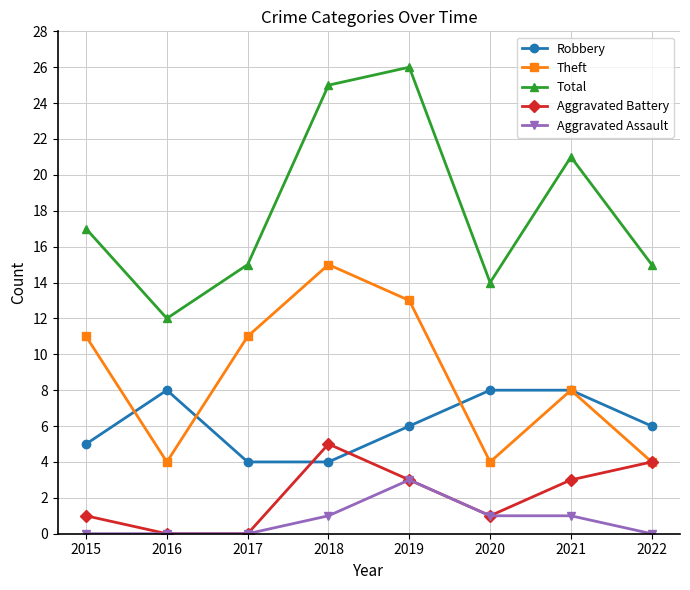

In Total, how many points are higher than both neighbors (excluding endpoints)?

2